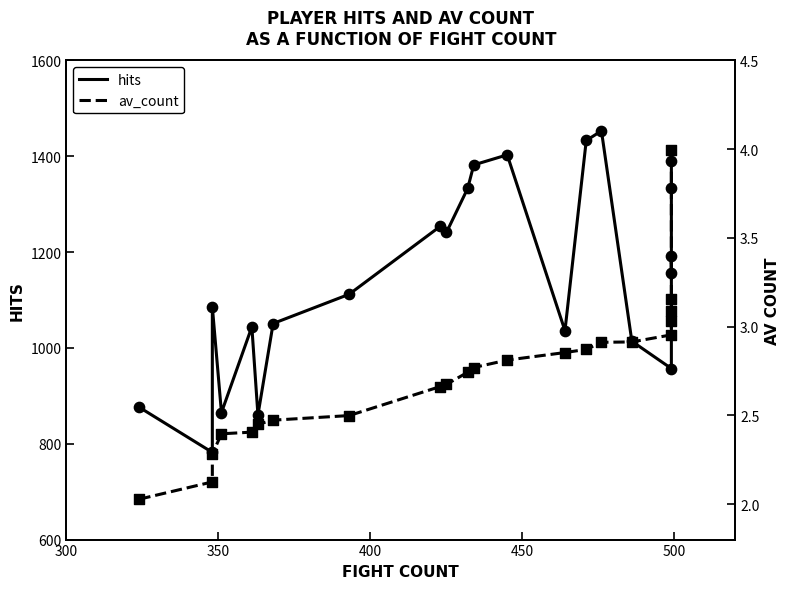

At how many categories does at least one series exceed 1329?

7